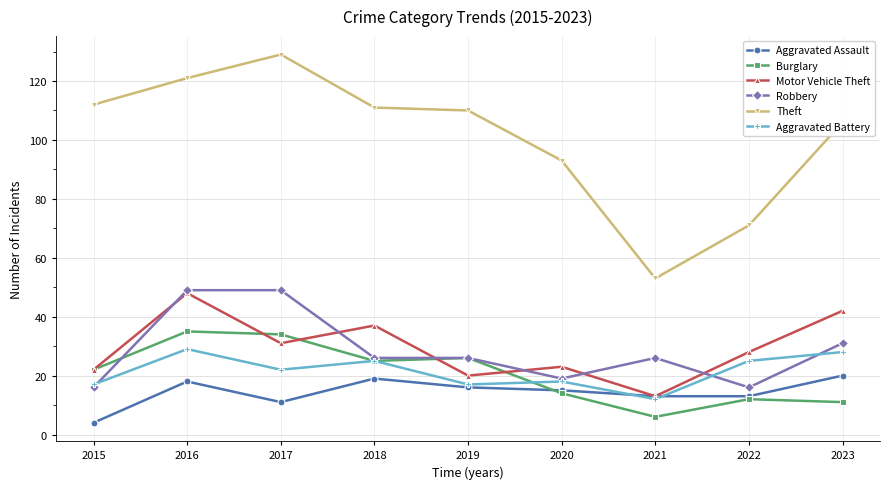

What is the difference between the highest and lowest values at 2016?

103